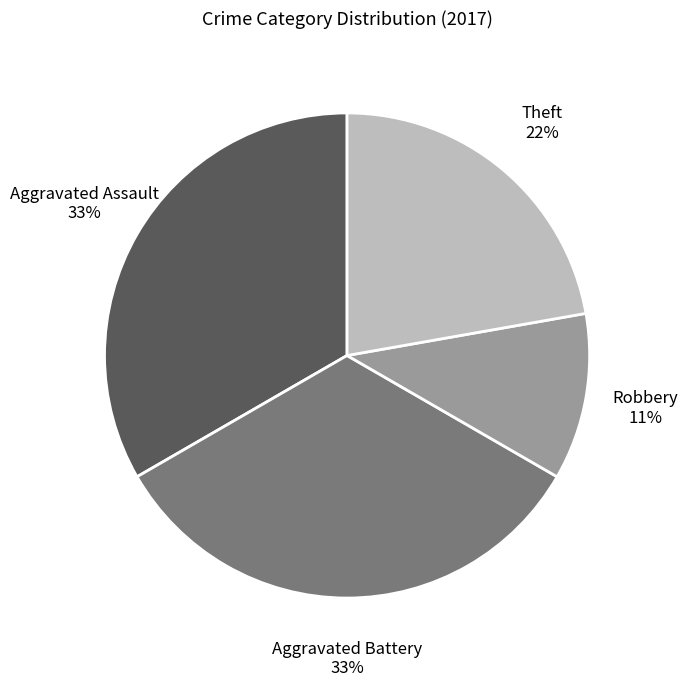

Does any single category account for the majority?

No